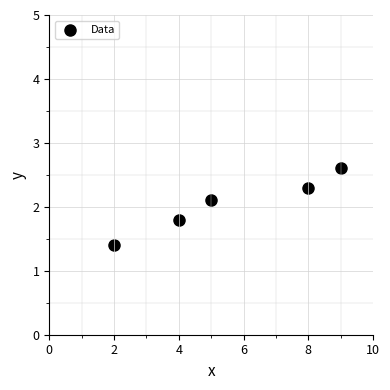

What is the range of Y values (max minus min)?

1.2